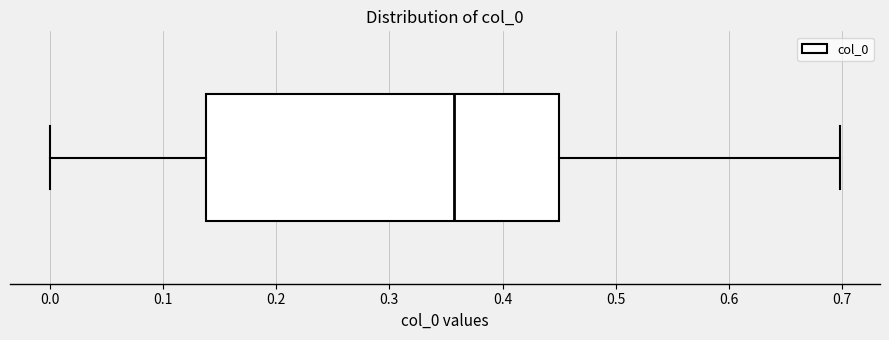

Where does the median line of the box sit on the x-axis? The values are not printed on the chart, so give them approximately, as read against the axis.

0.36